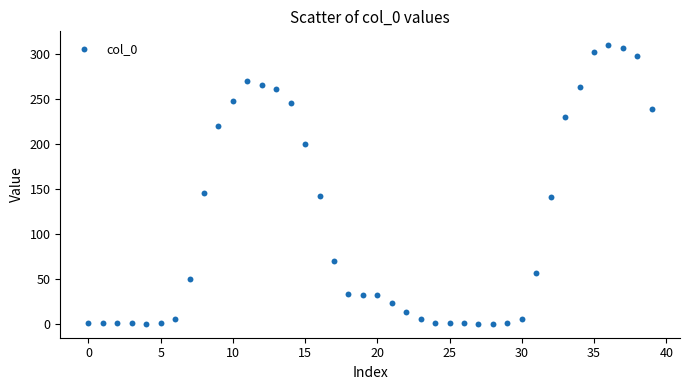

What Y value in the scatter plot is closest to 155?

146.4